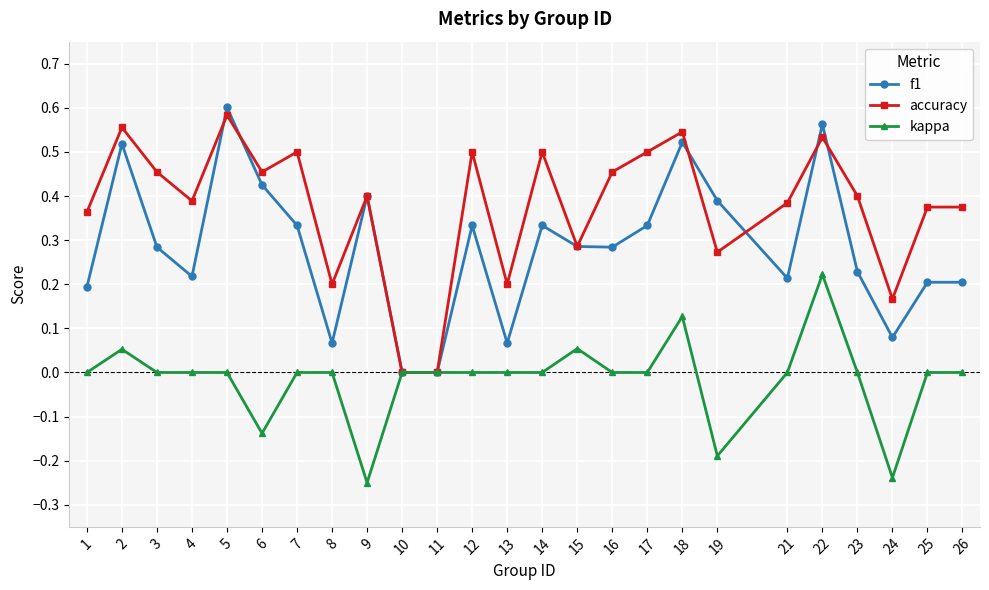

At which label does kappa reach its peak?

22